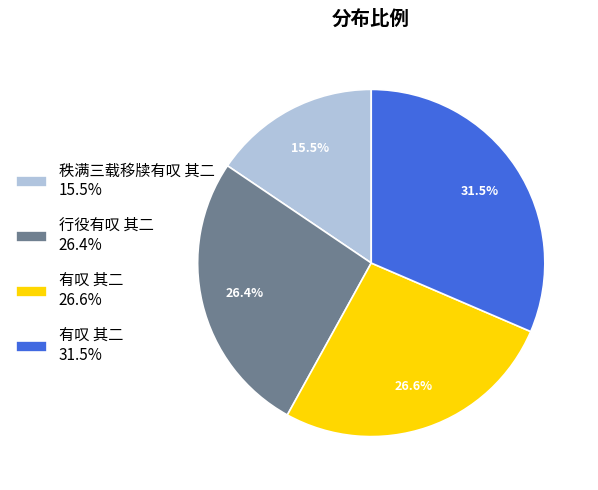

Combined, what portion of the pie is 行役有叹 其二 26.4% and 有叹 其二 26.6%?

53.0%